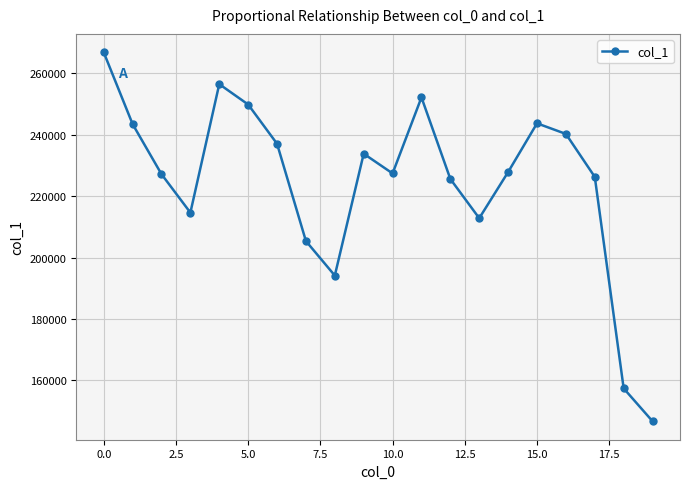

How many data points does each series have?

20